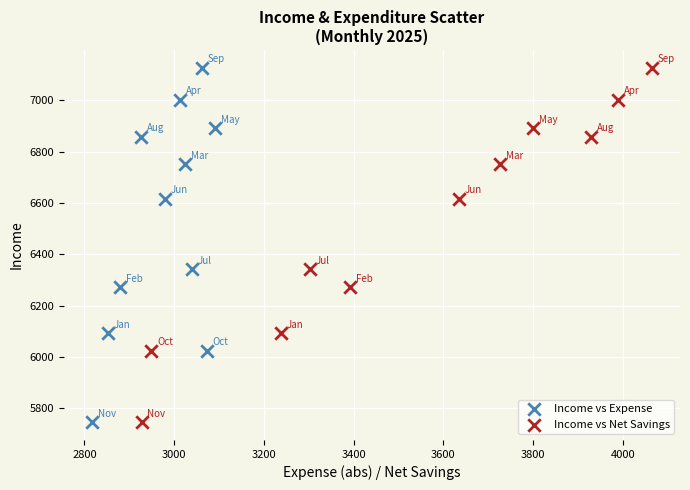

What are all the series names shown in the legend?

Income vs Expense, Income vs Net Savings